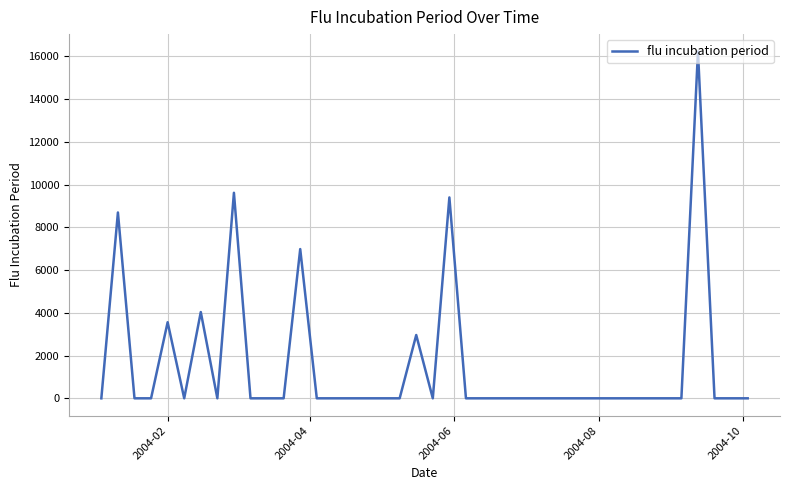

How many lines are shown in the chart?

1